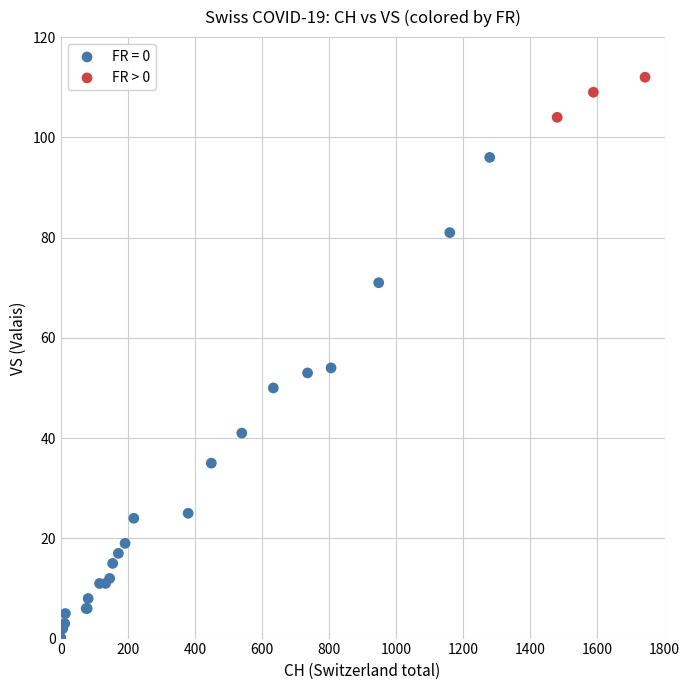

Which series contains the highest Y value?

FR > 0